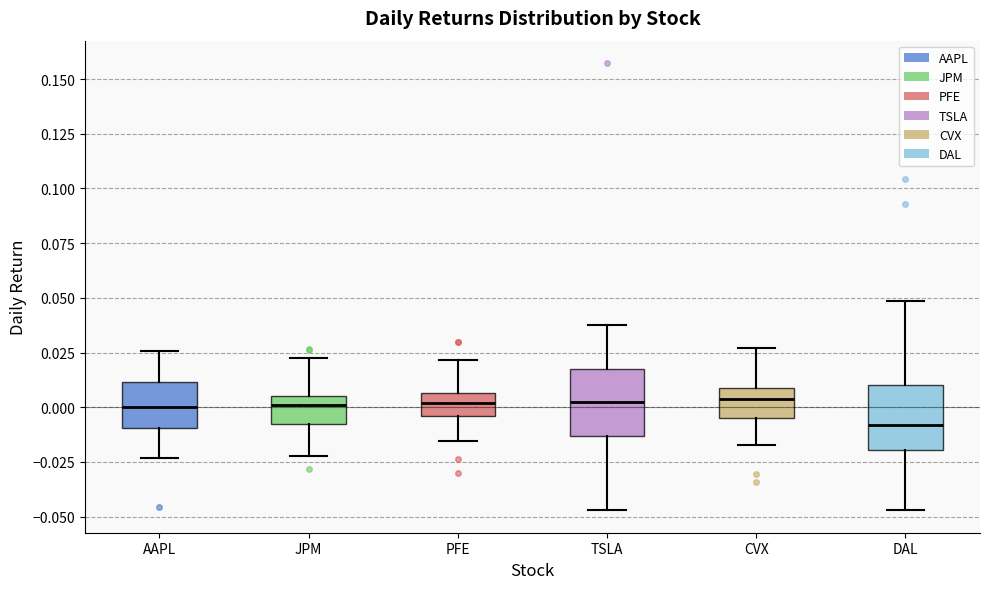

Reading left to right, read every box against the y-axis: the position of its median line, the range the box covers, and the ends of its whiskers. The values are not printed on the chart, so give them approximately, as read against the axis.

AAPL: median 0.000, box -0.010 to 0.010, whiskers -0.025 to 0.025
JPM: median 0.000, box -0.010 to 0.005, whiskers -0.020 to 0.025
PFE: median 0.000, box -0.005 to 0.005, whiskers -0.015 to 0.020
TSLA: median 0.000, box -0.015 to 0.020, whiskers -0.045 to 0.040
CVX: median 0.005, box -0.005 to 0.010, whiskers -0.015 to 0.025
DAL: median -0.010, box -0.020 to 0.010, whiskers -0.045 to 0.050